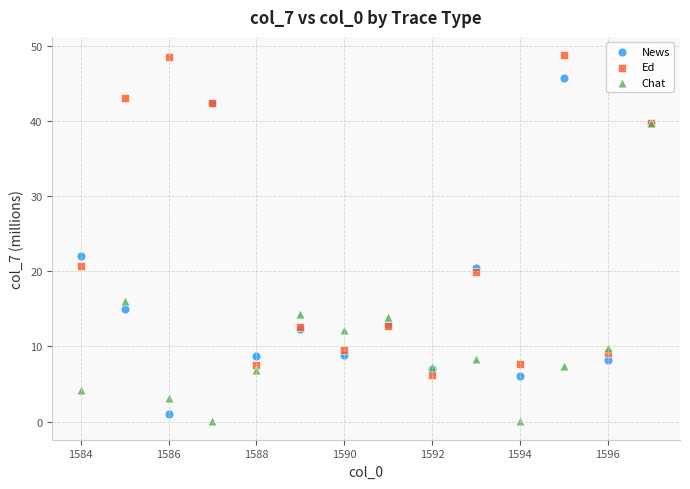

Which series has the widest spread of Y values?

News